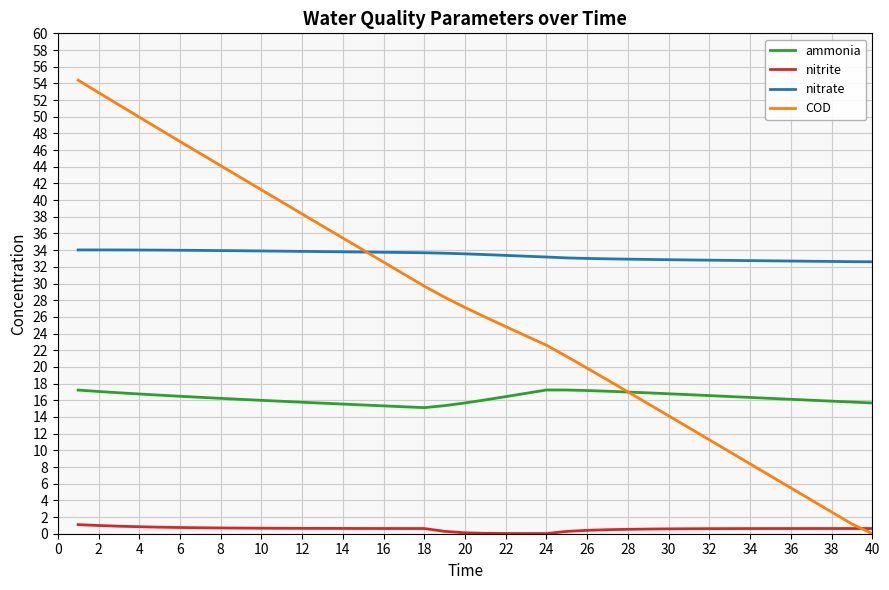

Which series has the largest total across all categories?

nitrate